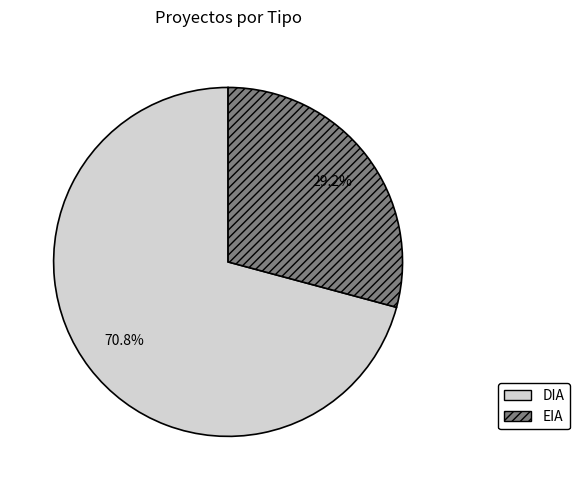

Which slice is the smallest?

EIA